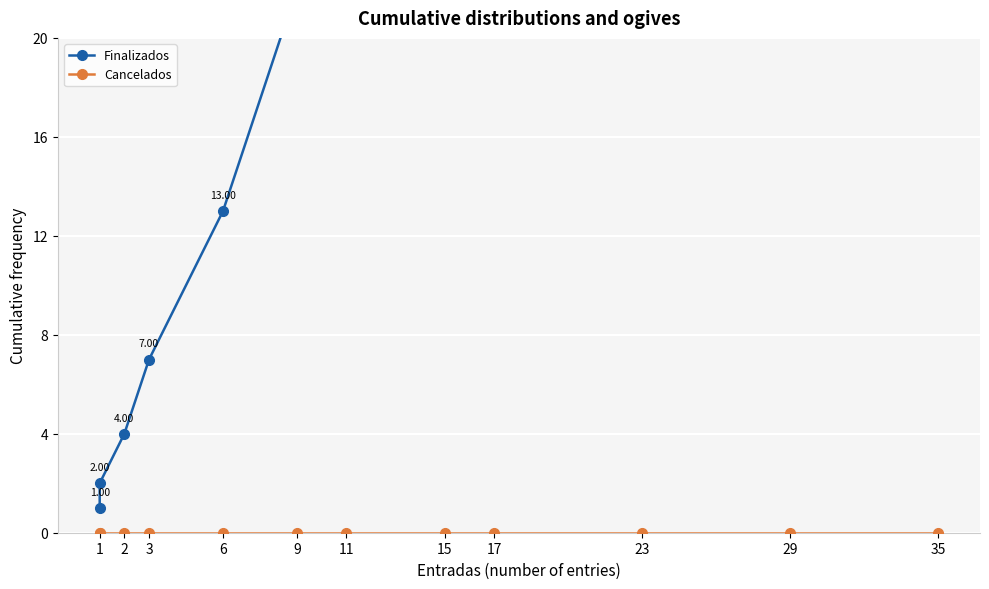

The value of Finalizados at 29 is 164. True or false?

False